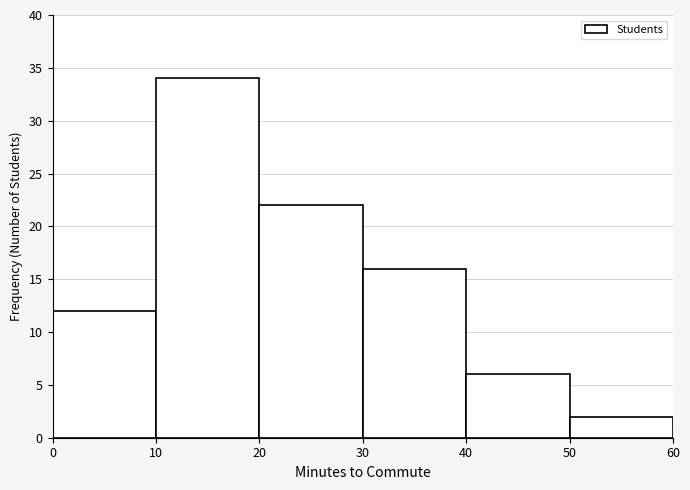

Reading left to right, transcribe this chart: for each bar, give the range it covers on the x-axis and its height. The values are not printed on the chart, so give them approximately, as read against the axis.

0 to 10: 12
10 to 20: 34
20 to 30: 22
30 to 40: 16
40 to 50: 6
50 to 60: 2